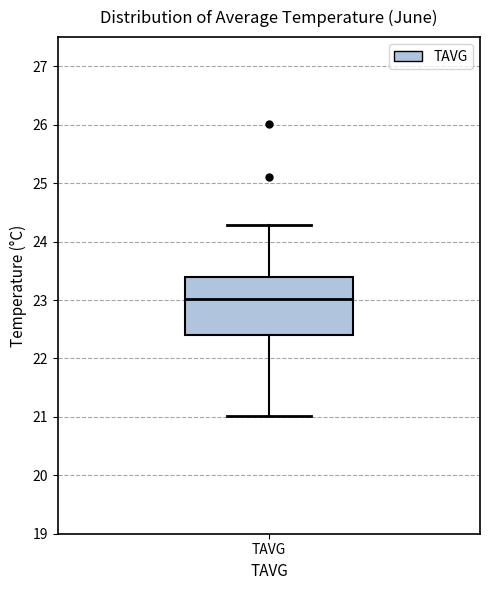

Where does the median line of the box for TAVG sit on the y-axis? The values are not printed on the chart, so give them approximately, as read against the axis.

23.0